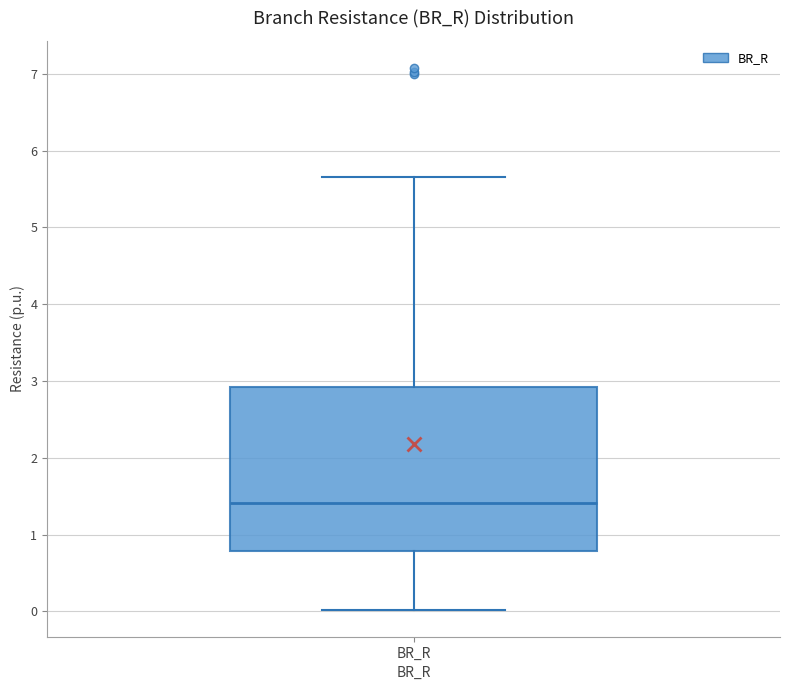

Transcribe this box plot: give where the median line is, the range the box spans, and where the two whiskers end, as read against the y-axis. The values are not printed on the chart, so give them approximately, as read against the axis.

median 1.4, box 0.8 to 2.9, whiskers 0.0 to 5.7